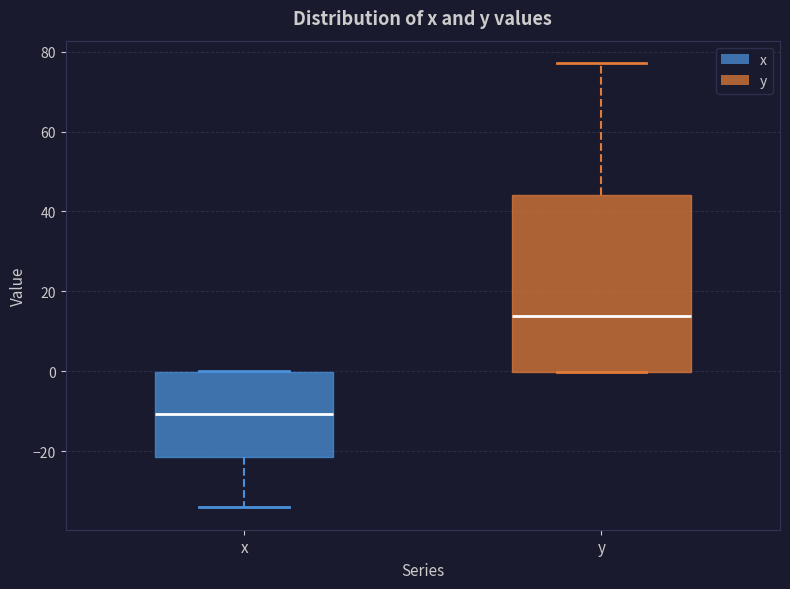

Reading left to right, read every box against the y-axis: the position of its median line, the range the box covers, and the ends of its whiskers. The values are not printed on the chart, so give them approximately, as read against the axis.

x: median -10, box -22 to 0, whiskers -34 to 0
y: median 14, box 0 to 44, whiskers 0 to 78